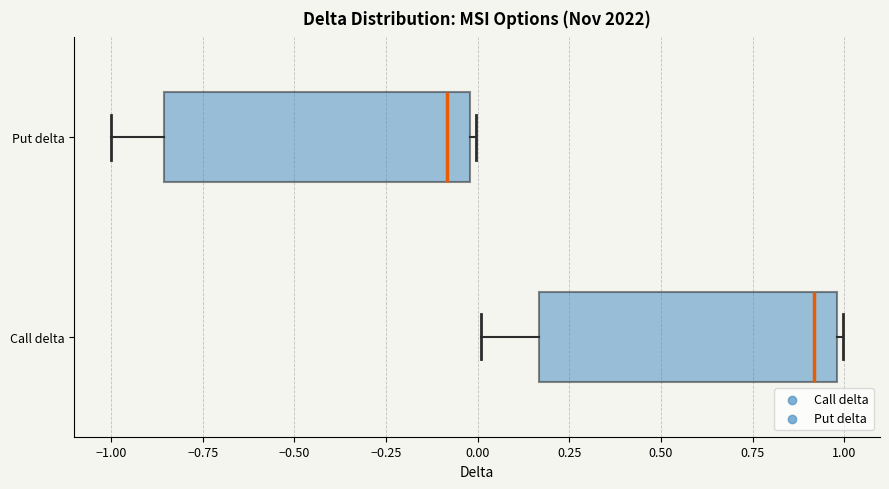

Where is the right edge of the box for Put delta on the x-axis? The values are not printed on the chart, so give them approximately, as read against the axis.

0.00